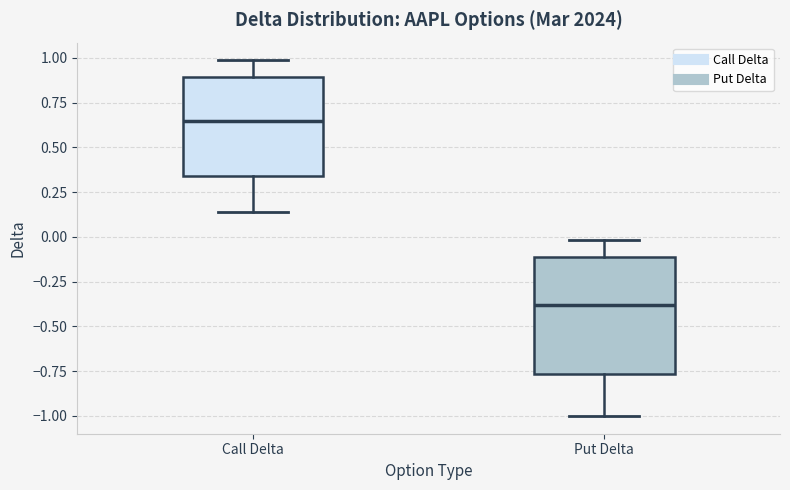

Where does the lower whisker of the box for Put Delta end on the y-axis? The values are not printed on the chart, so give them approximately, as read against the axis.

-1.00